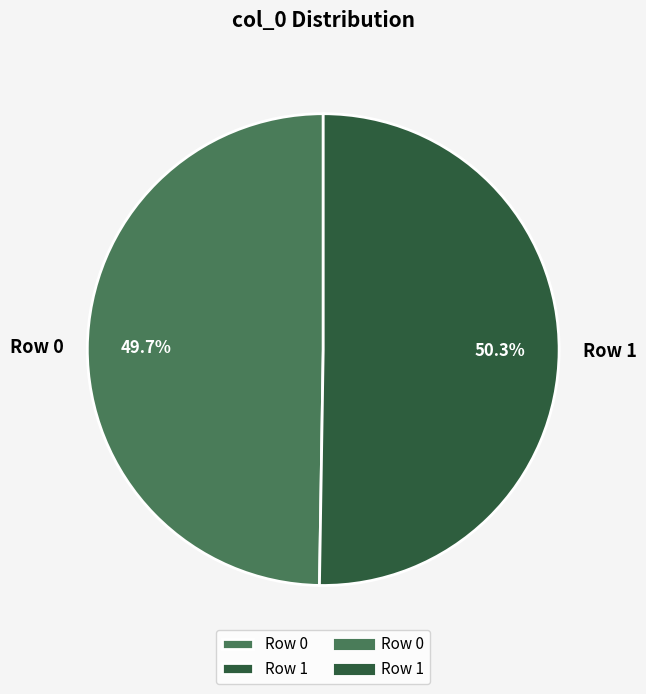

Rank the categories by value from highest to lowest.

Row 1, Row 0